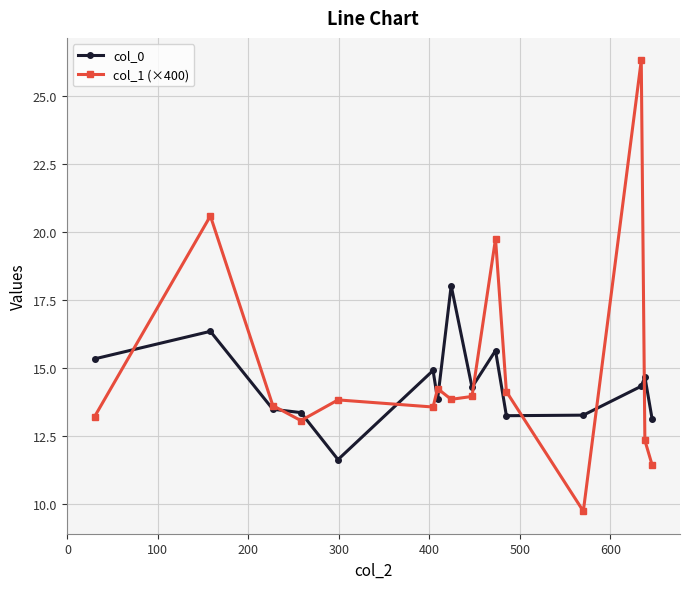

True or false: col_1 (×400) and col_0 intersect in this chart.

True